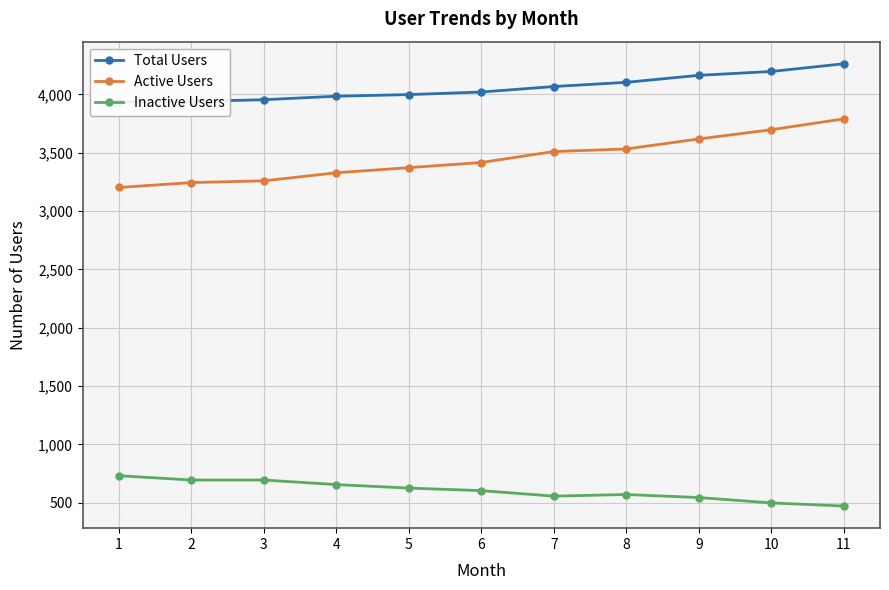

Reading left to right, list all the values displayed in this chart.

Total Users: 1=3934	2=3939	3=3954	4=3984	5=3998	6=4020	7=4067	8=4103	9=4163	10=4196	11=4262
Active Users: 1=3202	2=3244	3=3259	4=3328	5=3372	6=3416	7=3510	8=3532	9=3618	10=3697	11=3790
Inactive Users: 1=732	2=695	3=695	4=656	5=626	6=604	7=557	8=571	9=545	10=499	11=472